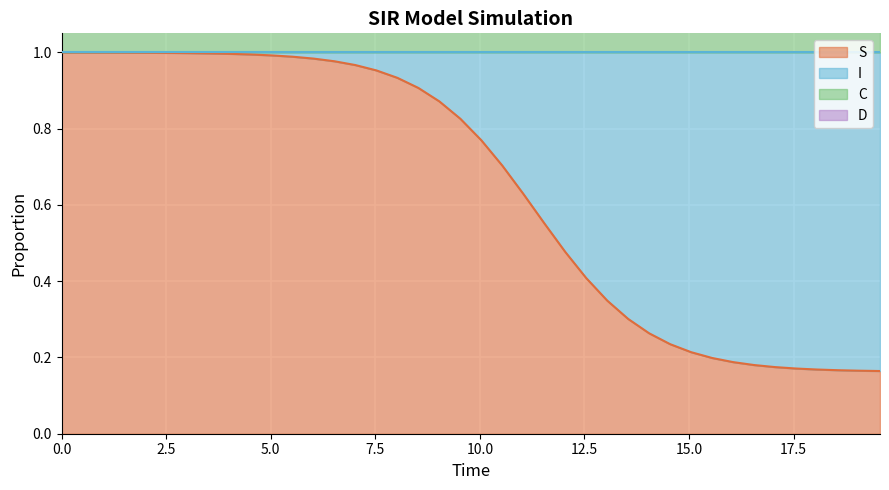

True or false: S and C intersect in this chart.

False